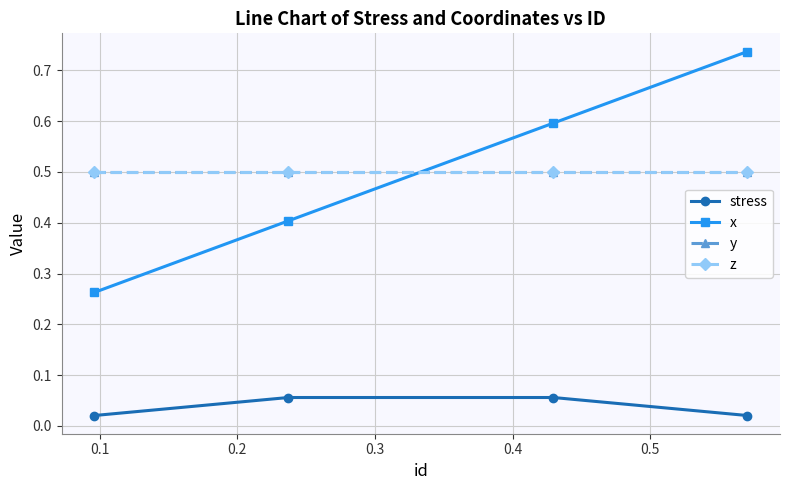

Does the chart have visible grid lines?

Yes